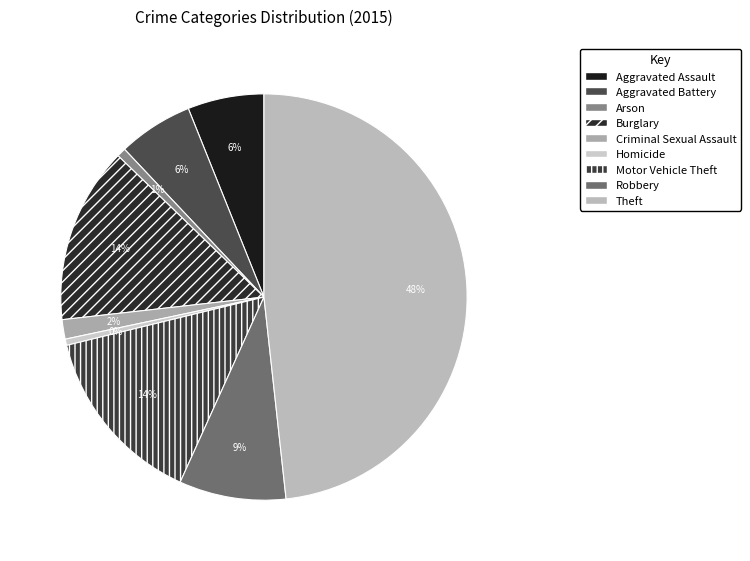

Which slice is the smallest?

Homicide